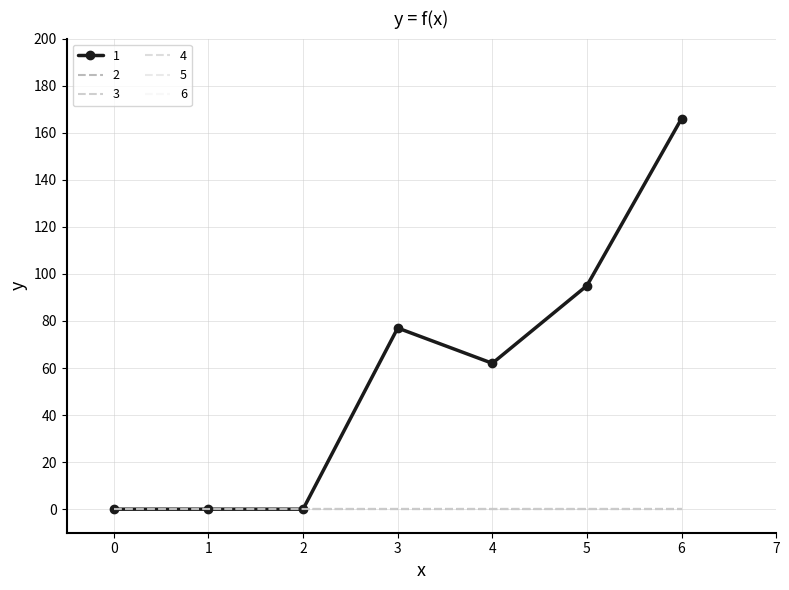

In 1, how many points are lower than both neighbors (excluding endpoints)?

1